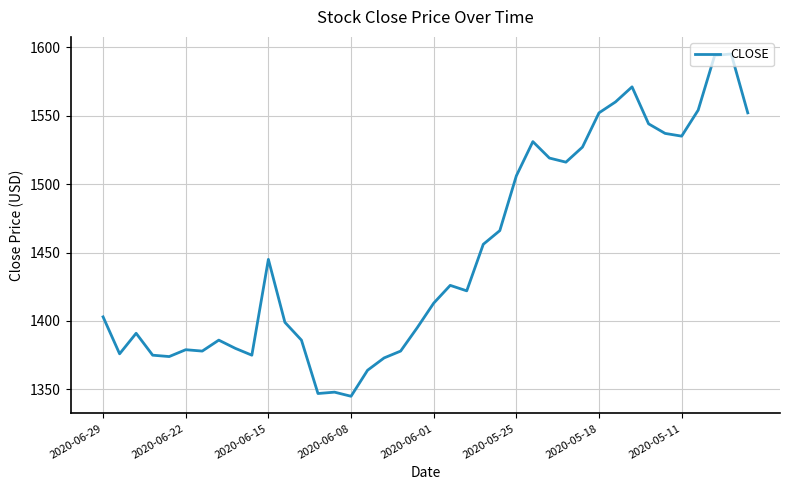

What is the maximum value shown in the chart?

1595